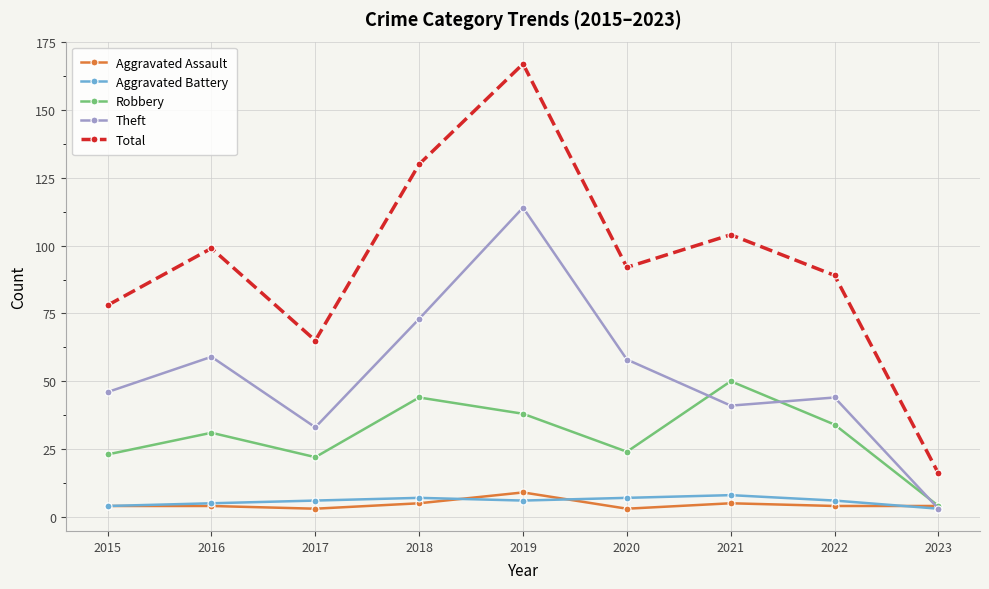

What is the minimum value shown in the chart?

3